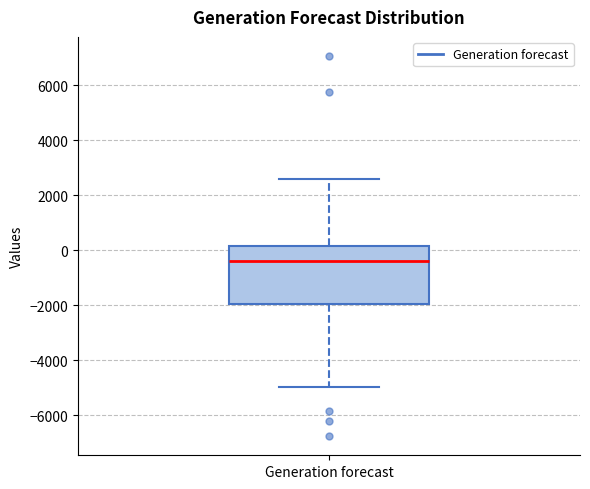

Read this box plot against the y-axis: the position of the median line, the range covered by the box, and the ends of both whiskers. The values are not printed on the chart, so give them approximately, as read against the axis.

median -400, box -2000 to 200, whiskers -5000 to 2600